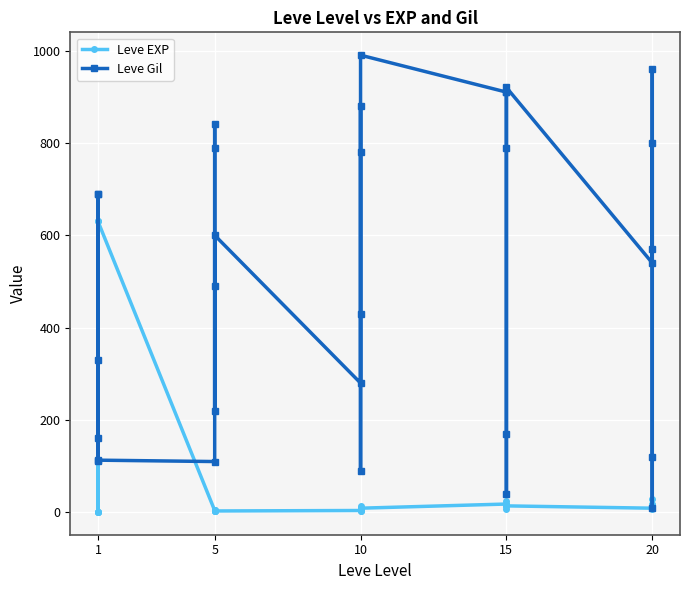

Does the chart display data point markers on the line(s)?

Yes